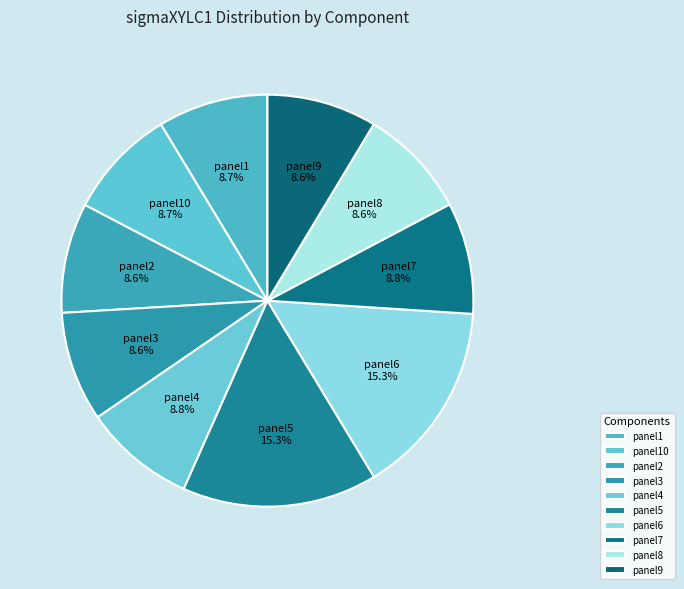

Does panel5 account for over 50% of the chart?

No